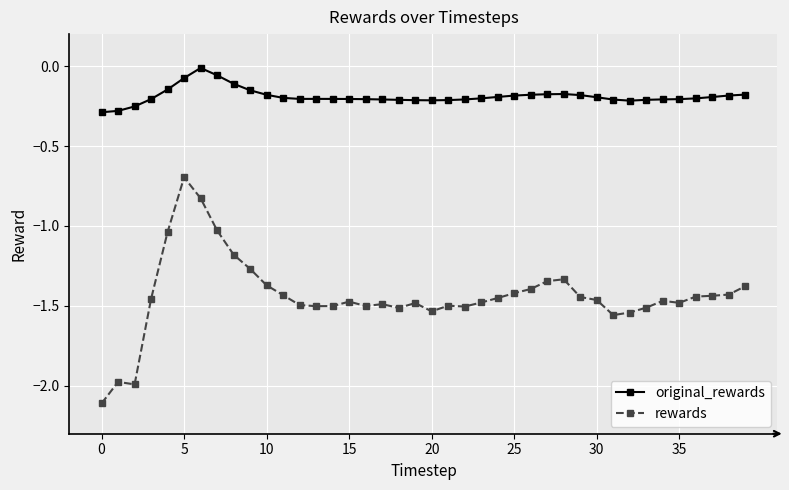

Rank the series by their average value, from lowest to highest.

rewards, original_rewards